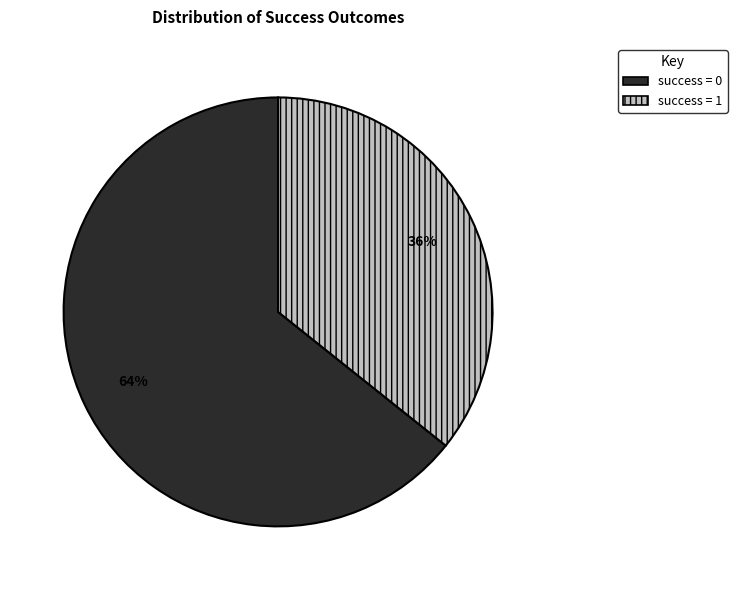

How many slices are in this pie chart?

2